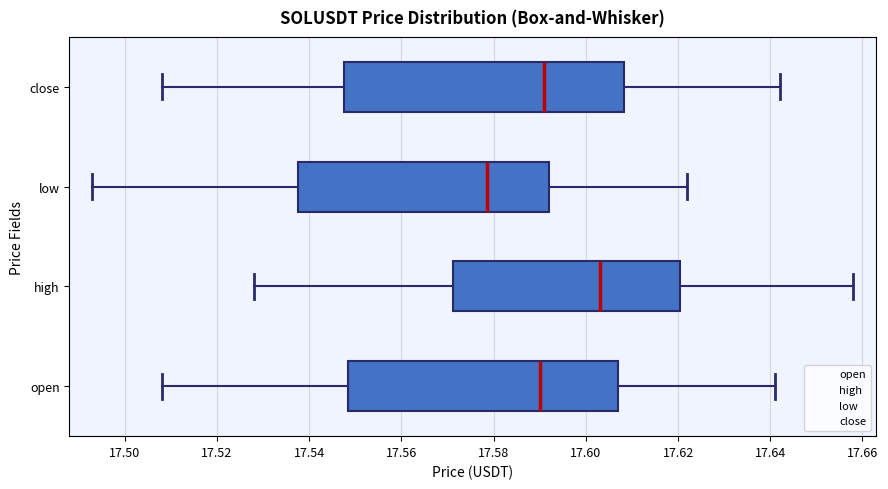

Where is the right edge of the box for open on the x-axis? The values are not printed on the chart, so give them approximately, as read against the axis.

17.608